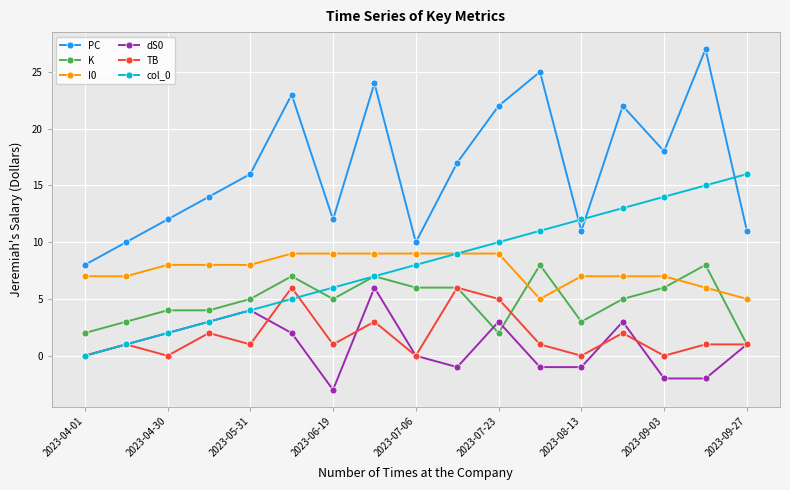

What is the lowest value of the K series?

1